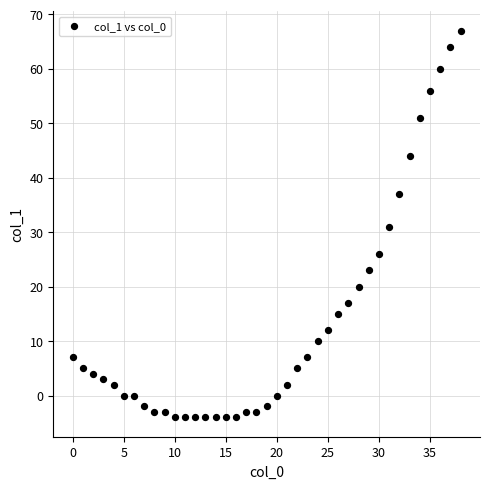

What is the range of Y values (max minus min)?

71